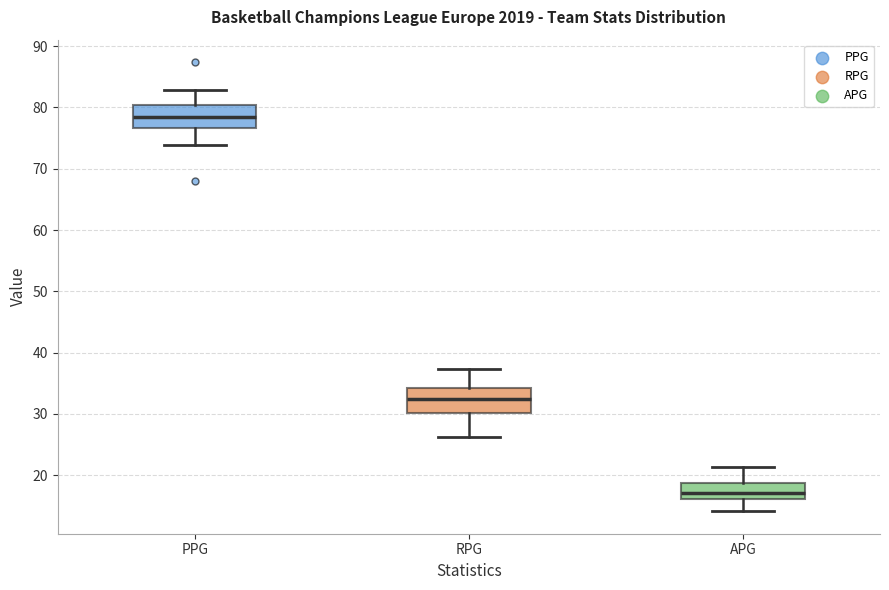

Which box's median line is the lowest?

APG